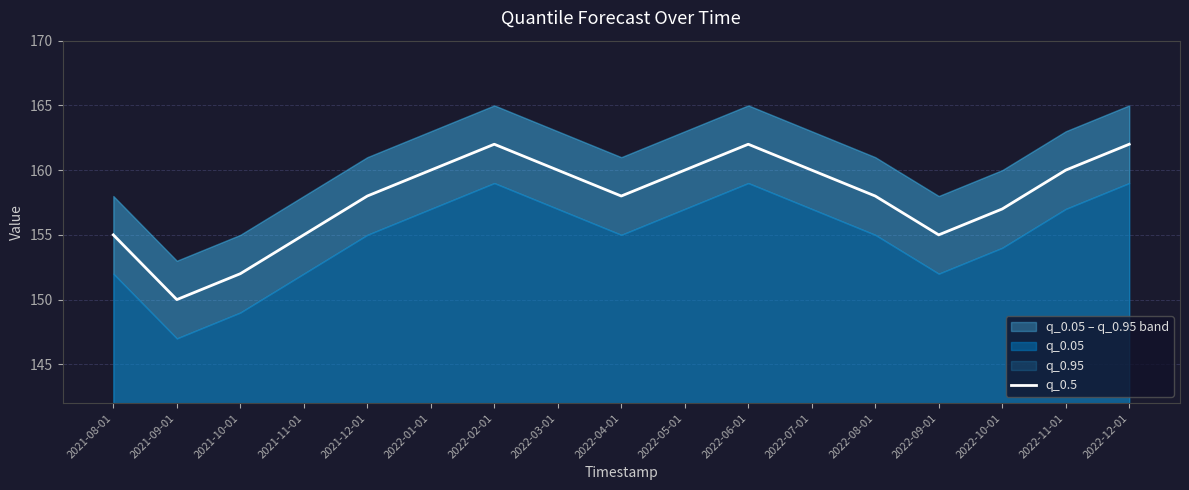

Where is the data nearest to the value 156?

2021-08-01